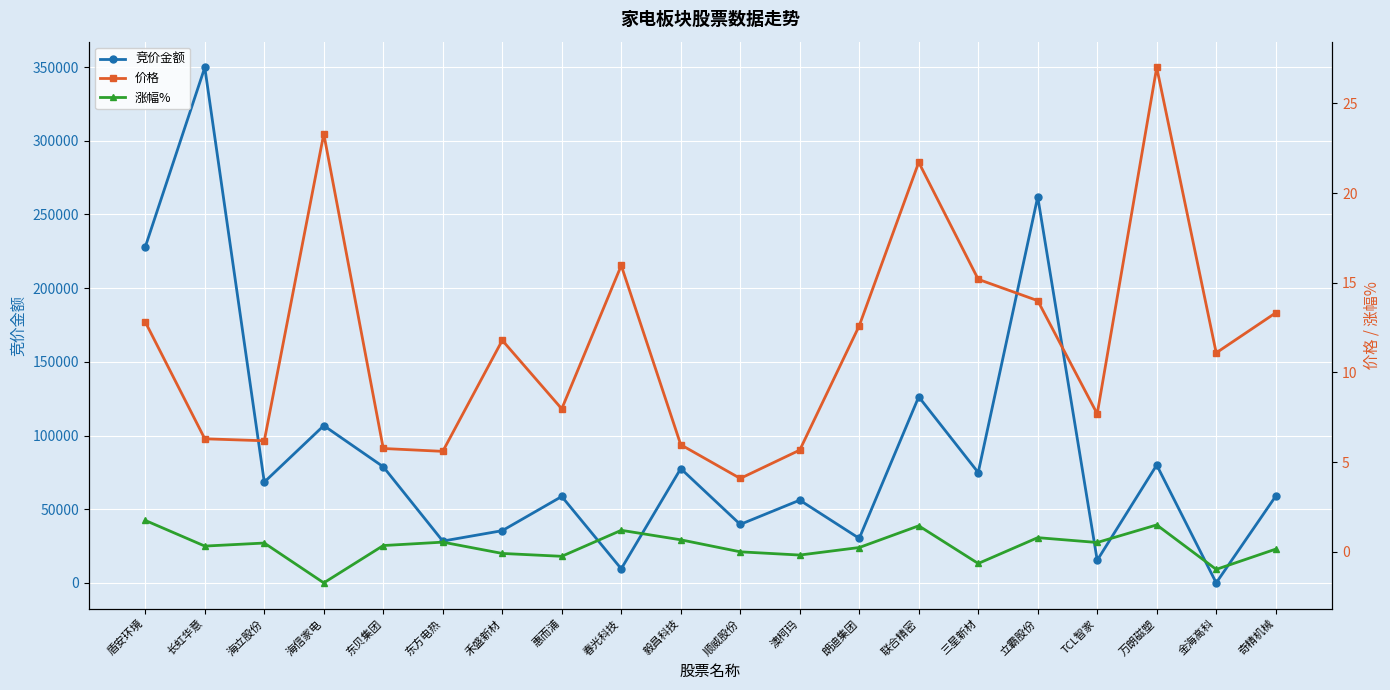

True or false: 价格 and 涨幅% intersect in this chart.

False